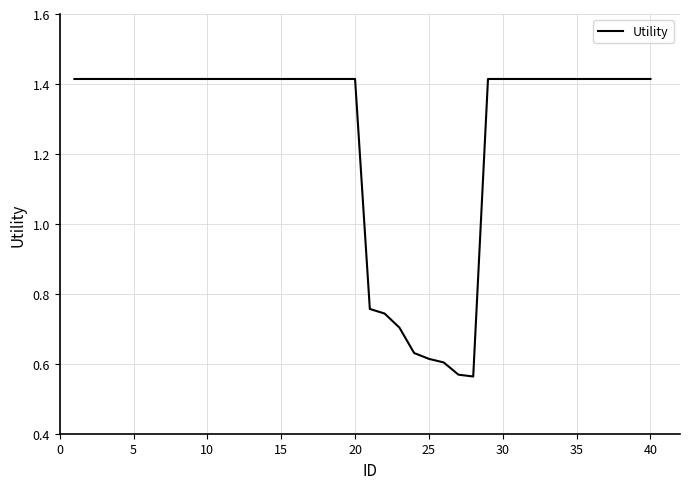

What is the difference between the maximum and minimum values?

0.9